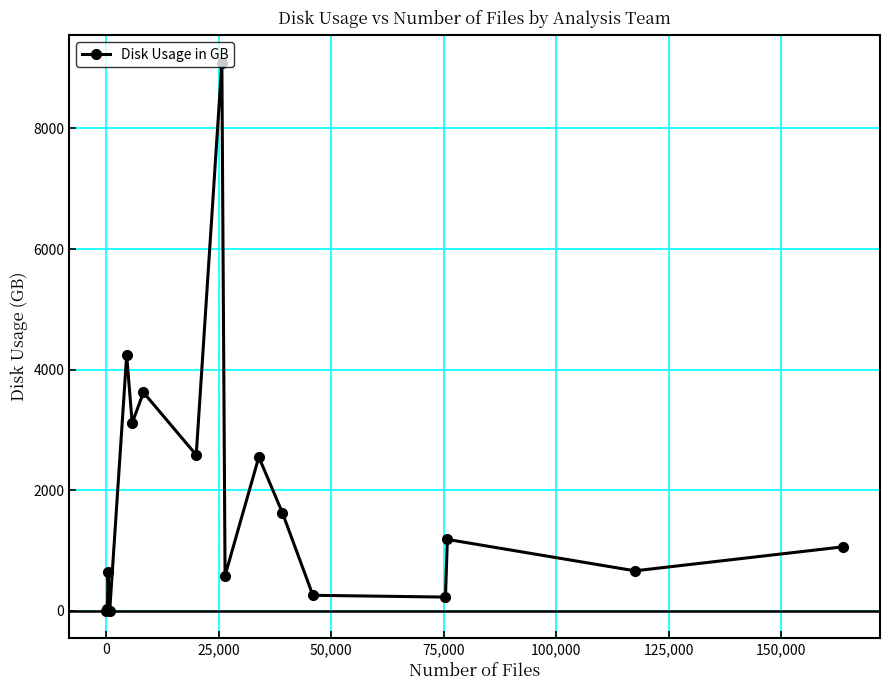

What is the greatest value displayed?

9094.3